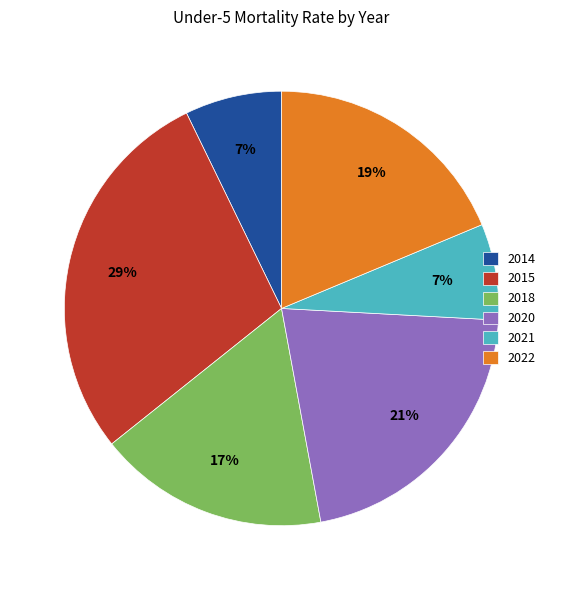

To the nearest percent, what is the difference between the 2018 and 2020 slice percentages?

4%